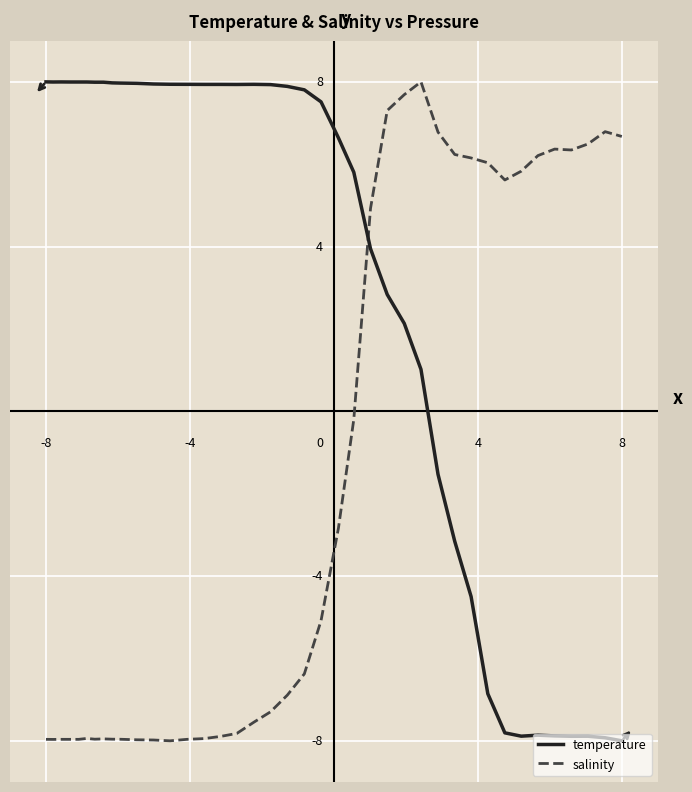

Which series has the widest spread of values?

temperature